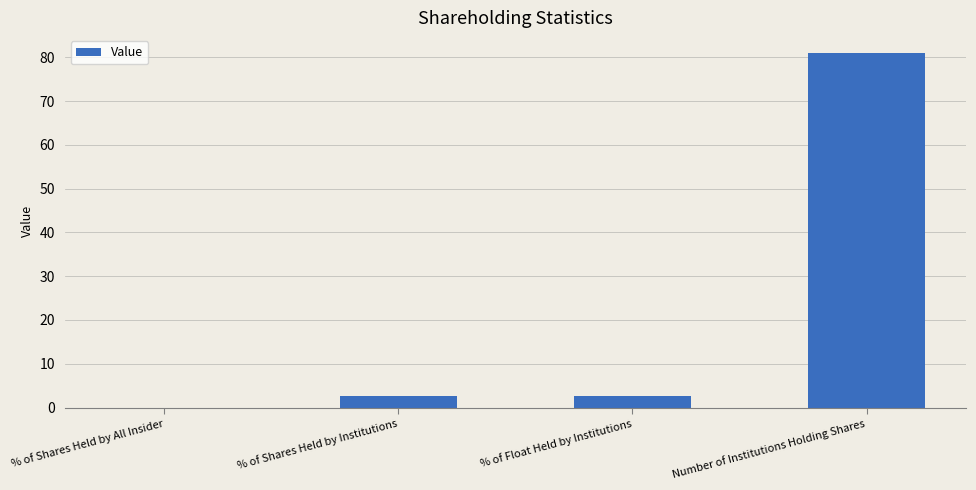

True or false: the data shows 2.6 at % of Shares Held by Institutions.

True